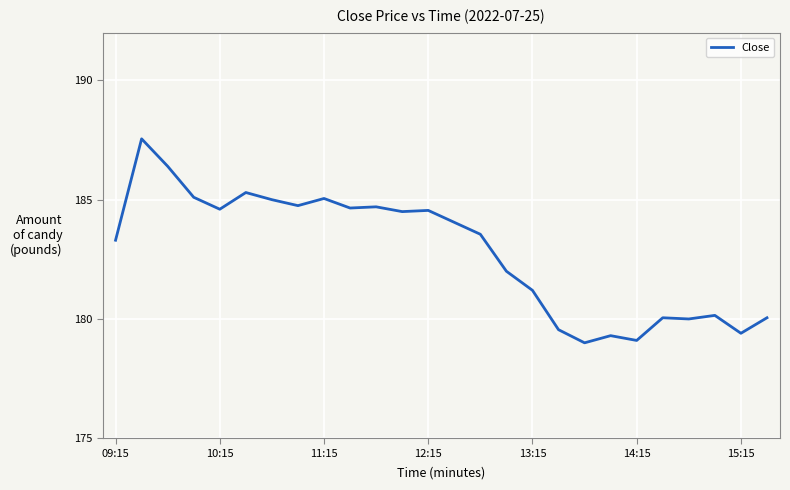

True or false: there are more than 0 points higher than both neighbors.

True